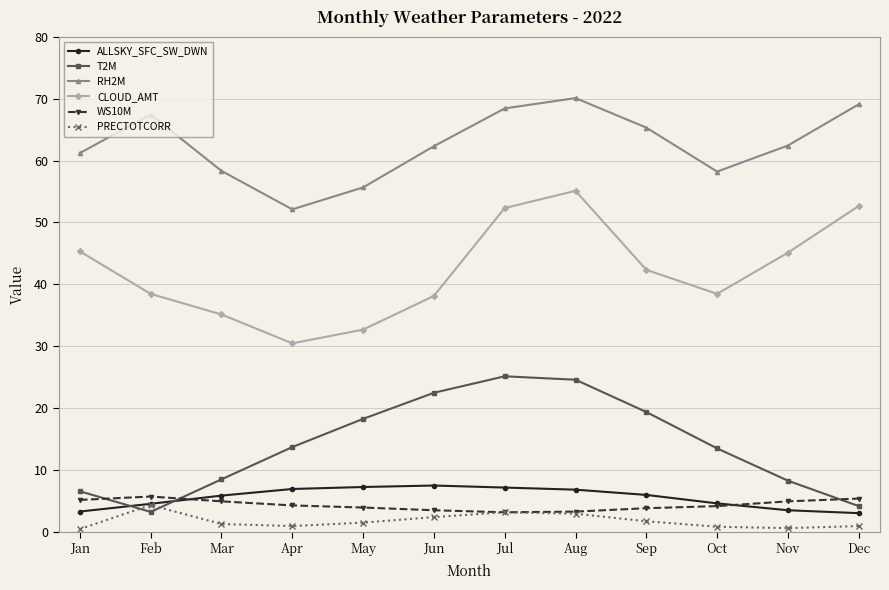

Does the chart have visible grid lines?

Yes